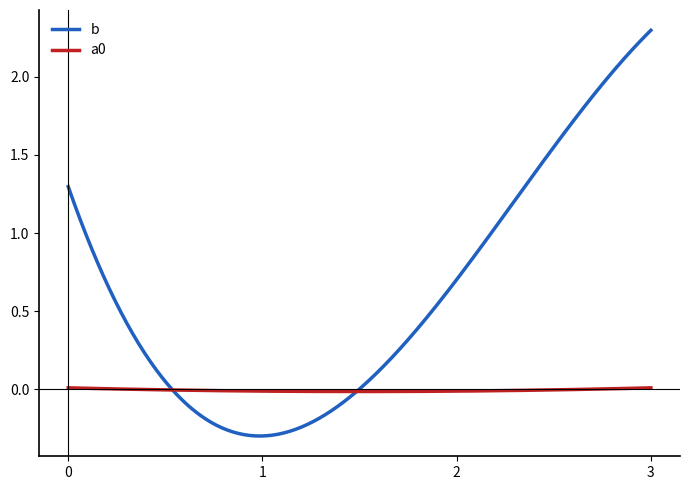

How many times do b and a0 cross each other?

2